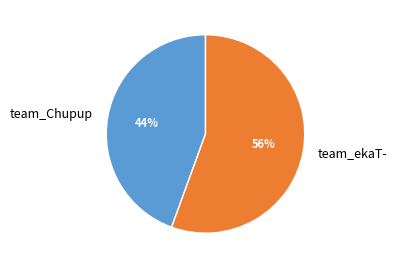

Is it true that team_Chupup is 44% of the pie?

True